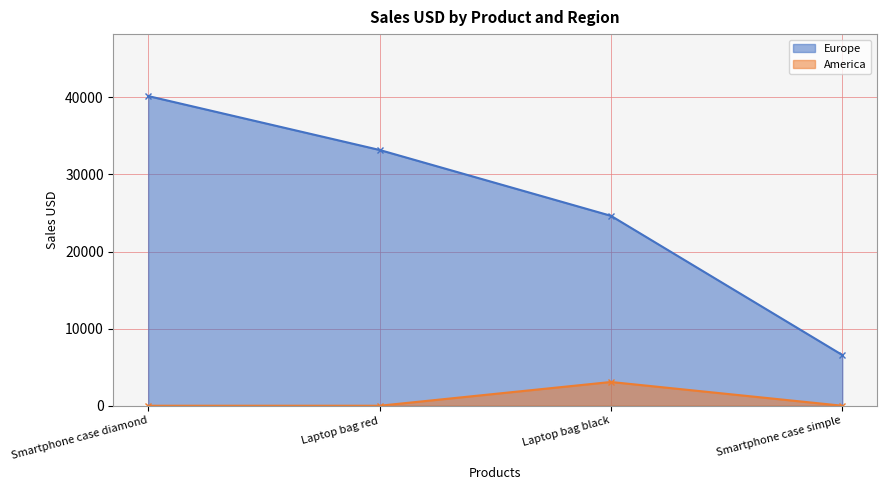

How many lines are shown in the chart?

2